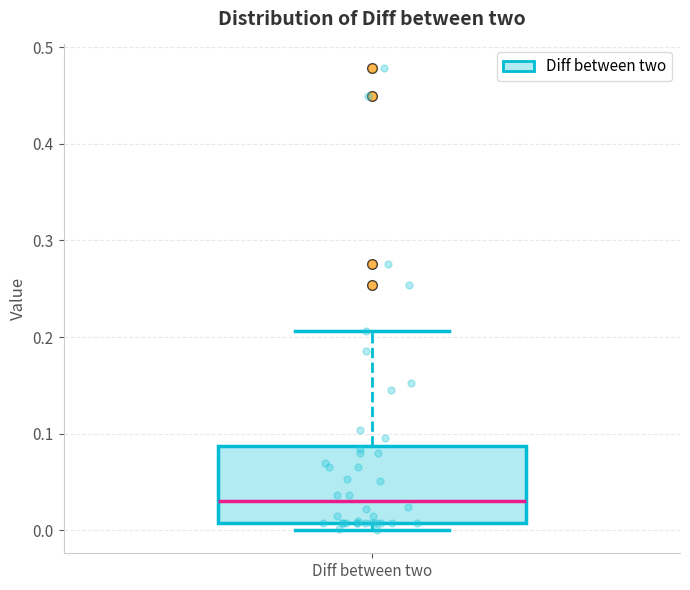

Transcribe this box plot: give where the median line is, the range the box spans, and where the two whiskers end, as read against the y-axis. The values are not printed on the chart, so give them approximately, as read against the axis.

median 0.03, box 0.01 to 0.09, whiskers 0.00 to 0.21